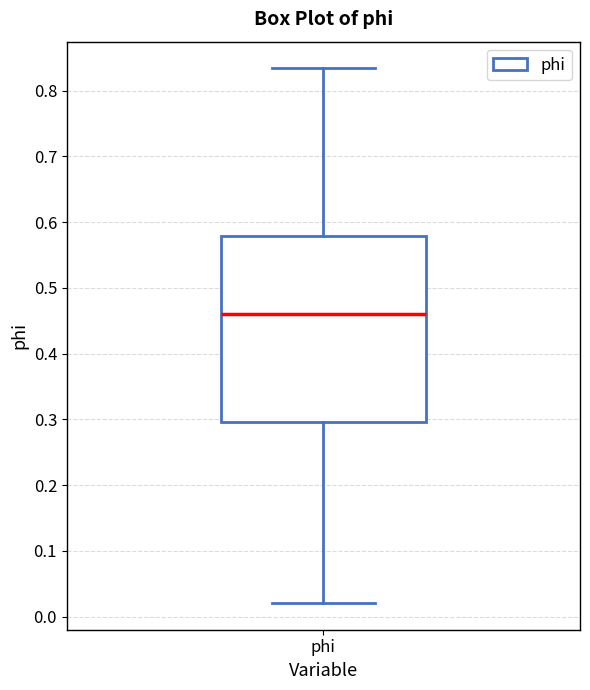

Transcribe this box plot: give where the median line is, the range the box spans, and where the two whiskers end, as read against the y-axis. The values are not printed on the chart, so give them approximately, as read against the axis.

median 0.46, box 0.30 to 0.58, whiskers 0.02 to 0.83